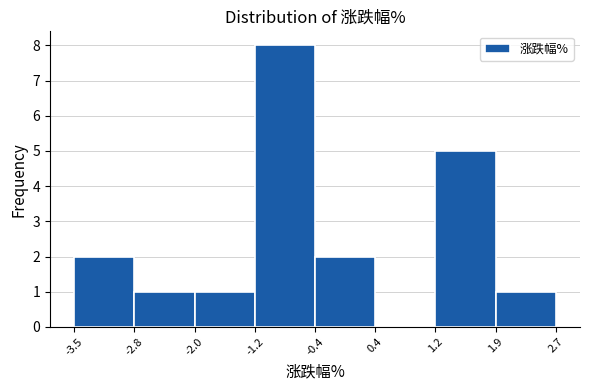

Reading left to right, list every bar in this chart as the range it spans on the x-axis followed by its height. The values are not printed on the chart, so give them approximately, as read against the axis.

-3.5 to -2.8: 2
-2.8 to -2.0: 1
-2.0 to -1.2: 1
-1.2 to -0.4: 8
-0.4 to 0.4: 2
0.4 to 1.2: 0
1.2 to 1.9: 5
1.9 to 2.7: 1